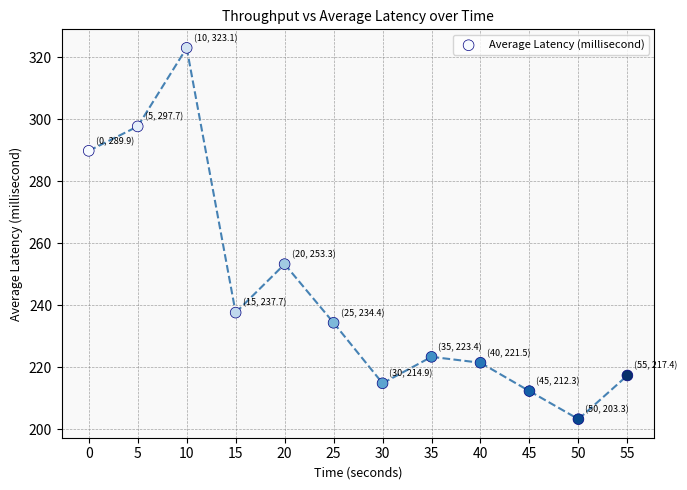

What is the average Y value?

244.1